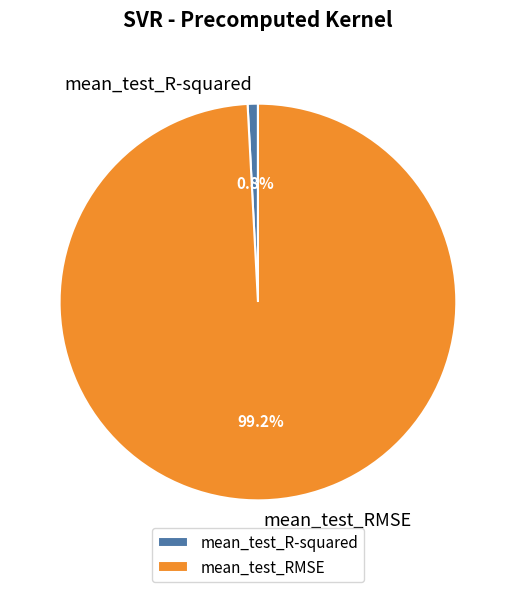

The mean_test_R-squared slice represents 1% of the pie. True or false?

True